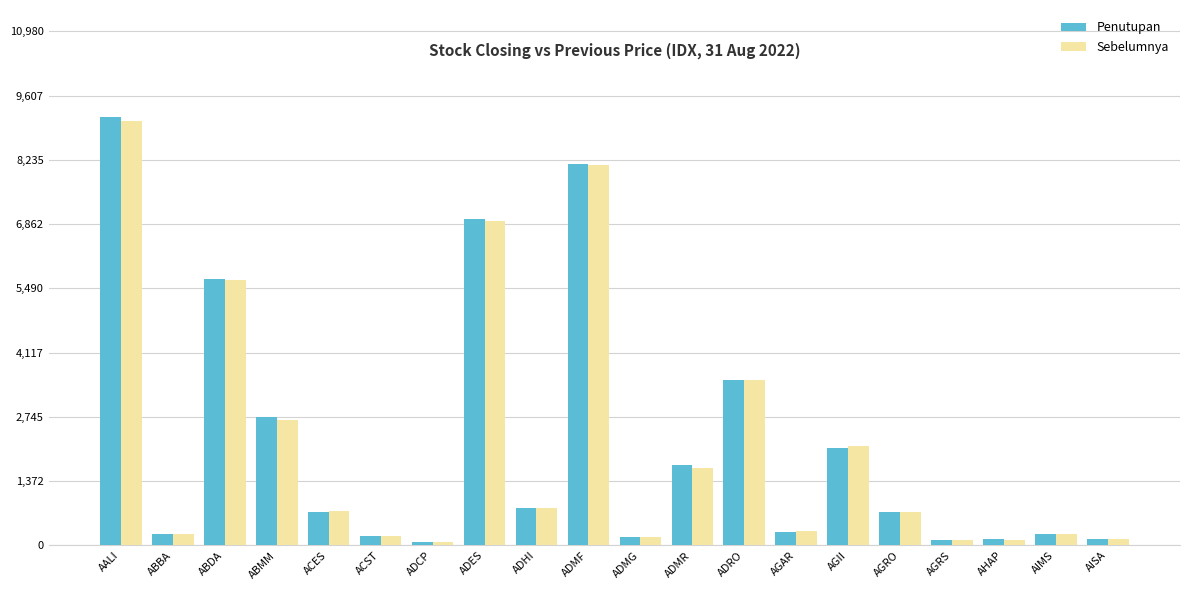

At which category is the sum across all series the highest?

AALI